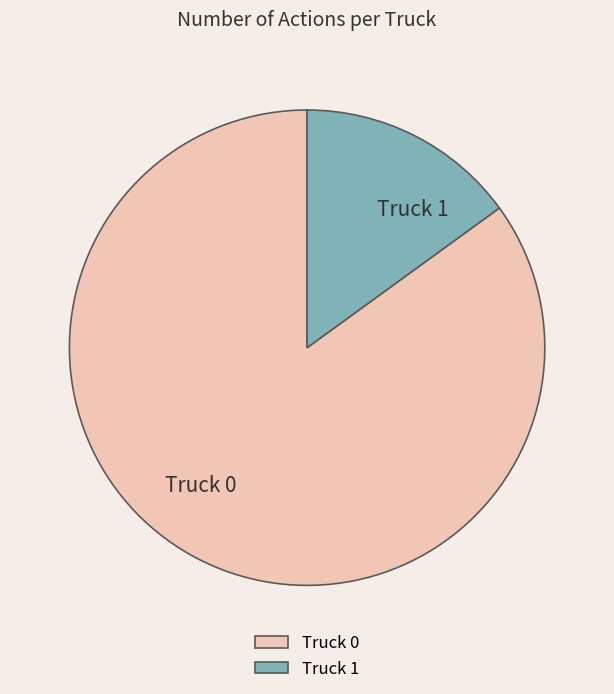

Is it true that Truck 1 is 15% of the pie?

True